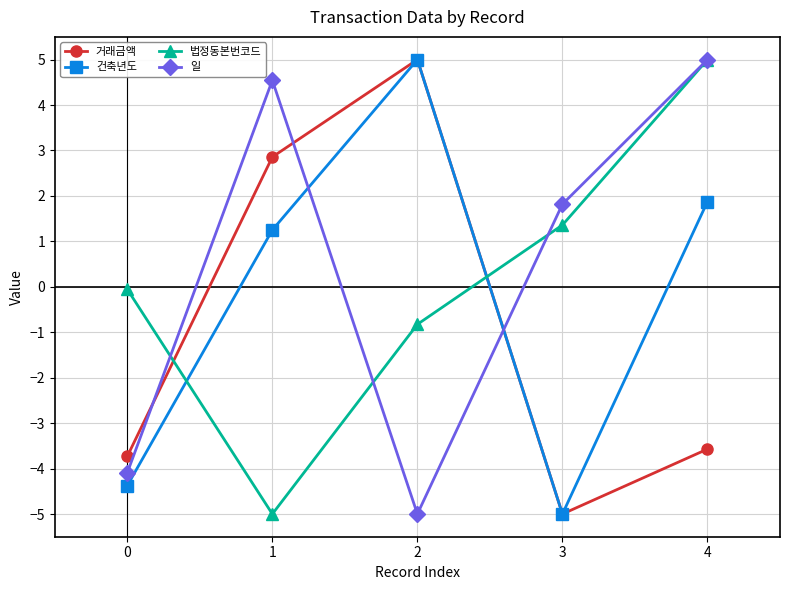

Is the value of 법정동본번코드 at 1 greater than the value of 건축년도 at 0?

No